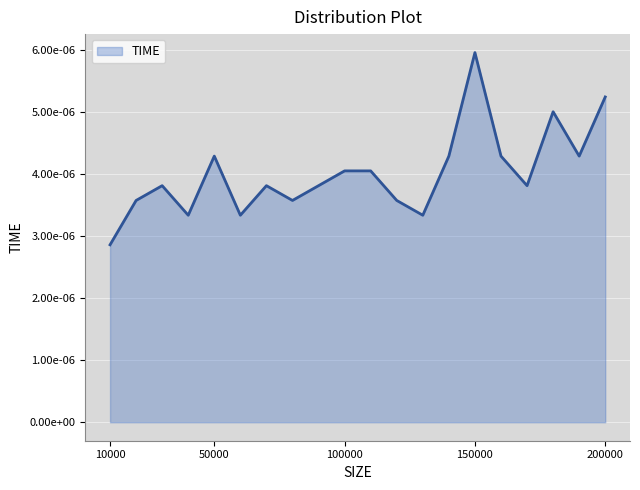

List the labels in order of value, smallest first.

10000, 40000, 60000, 130000, 20000, 80000, 120000, 30000, 70000, 90000, 170000, 100000, 110000, 50000, 140000, 160000, 190000, 180000, 200000, 150000